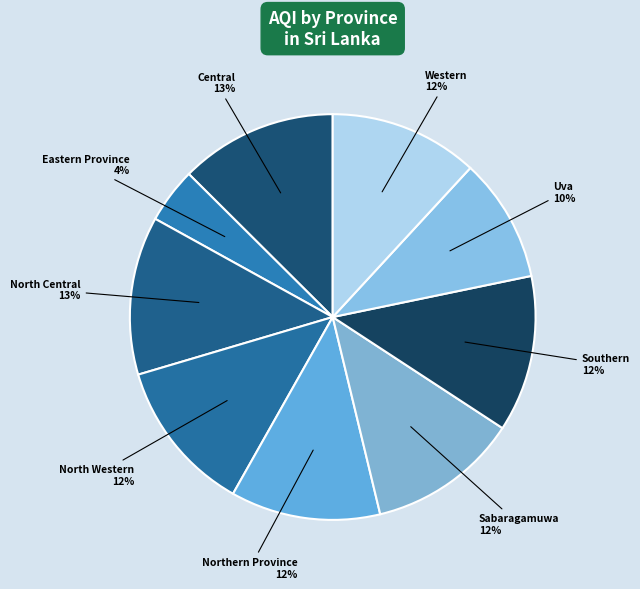

How many segments does this pie chart have?

9